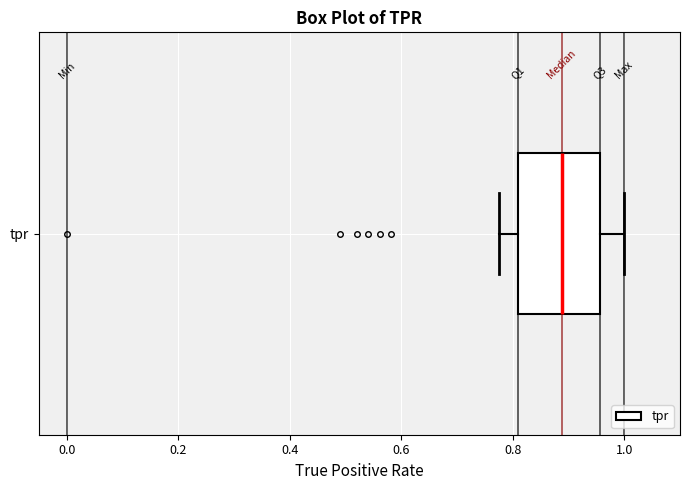

Transcribe this box plot: give where the median line is, the range the box spans, and where the two whiskers end, as read against the x-axis. The values are not printed on the chart, so give them approximately, as read against the axis.

median 0.88, box 0.80 to 0.96, whiskers 0.78 to 1.00